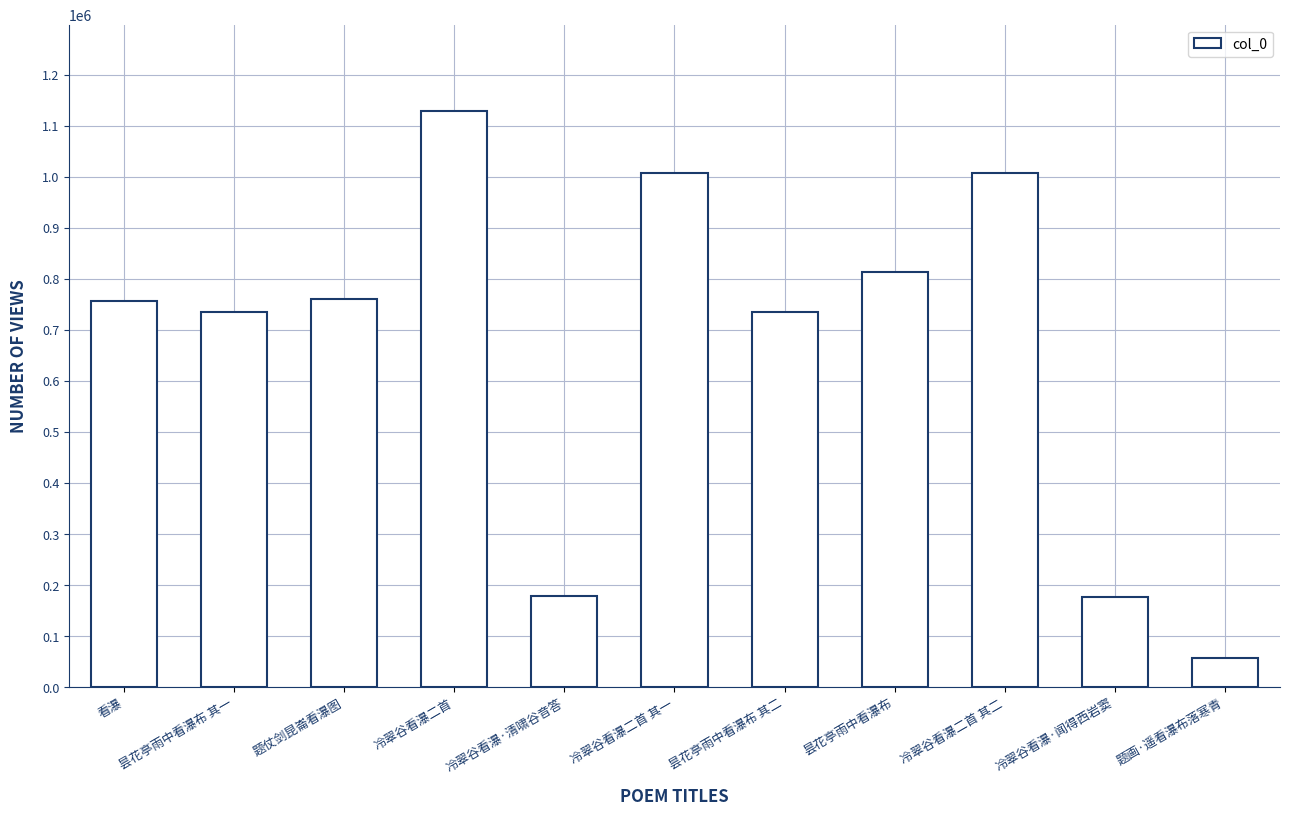

What is the value of the 9th bar from the left?

1007159